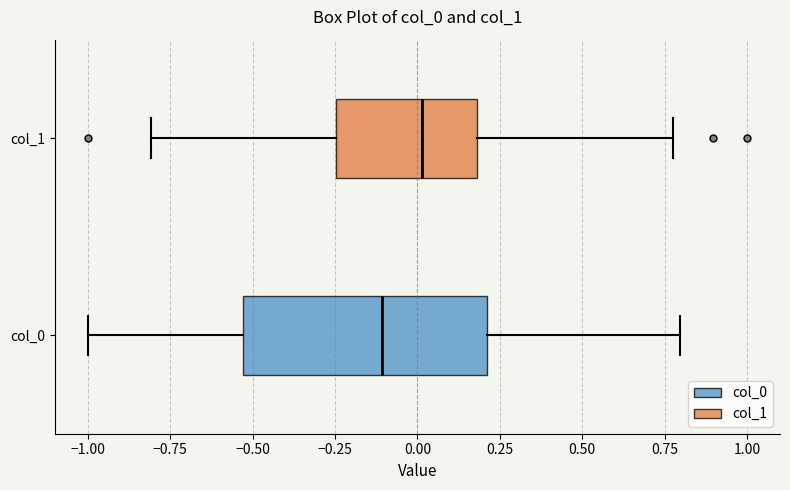

Reading bottom to top, read every box against the x-axis: the position of its median line, the range the box covers, and the ends of its whiskers. The values are not printed on the chart, so give them approximately, as read against the axis.

col_0: median -0.10, box -0.55 to 0.20, whiskers -1.00 to 0.80
col_1: median 0.00, box -0.25 to 0.20, whiskers -0.80 to 0.80